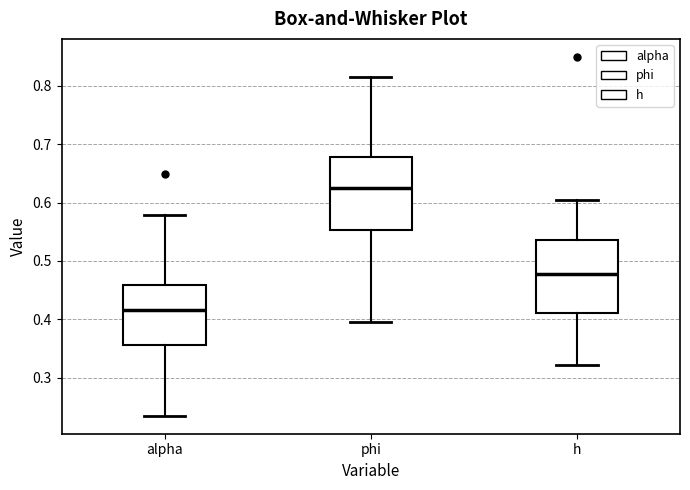

Where is the upper edge of the box for h on the y-axis? The values are not printed on the chart, so give them approximately, as read against the axis.

0.54